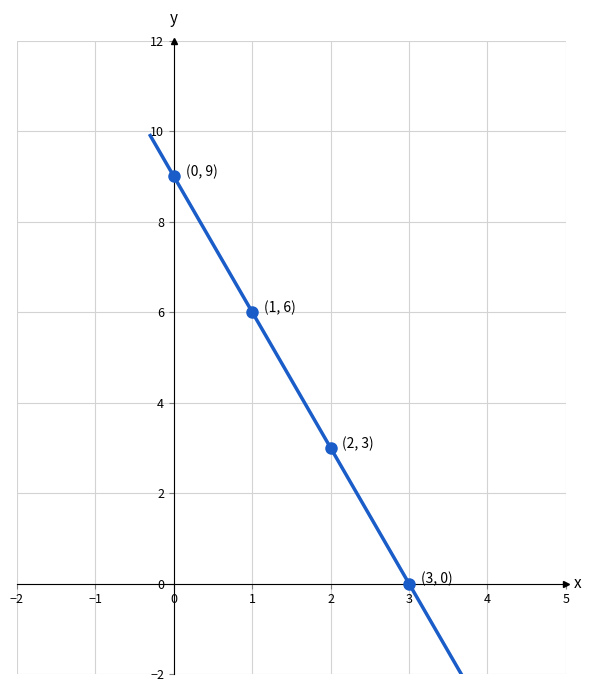

True or false: the data shows 0 at 3.

True